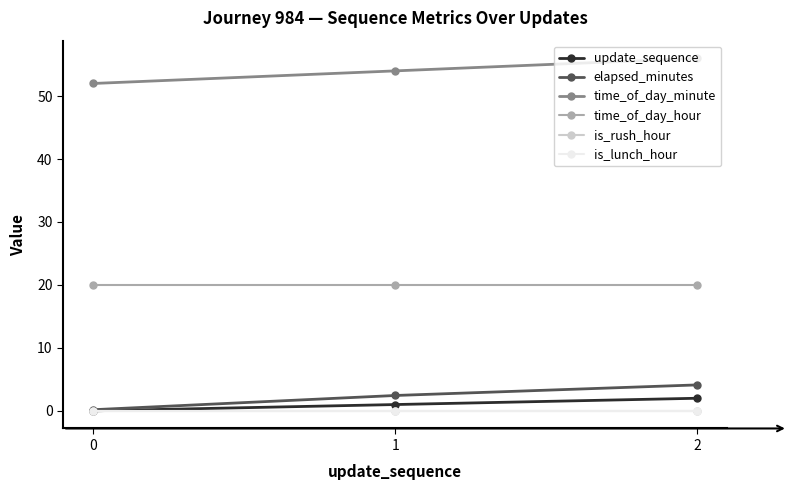

At which category is the sum across all series the highest?

2